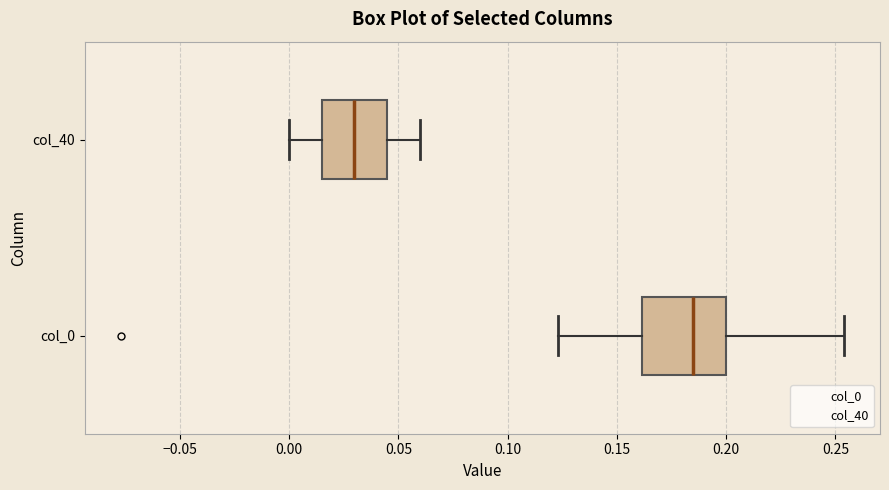

Reading bottom to top, transcribe this box plot: for each box, give where its median line is, the range the box spans, and where its two whiskers end, as read against the x-axis. The values are not printed on the chart, so give them approximately, as read against the axis.

col_0: median 0.185, box 0.160 to 0.200, whiskers 0.125 to 0.255
col_40: median 0.030, box 0.015 to 0.045, whiskers 0.000 to 0.060